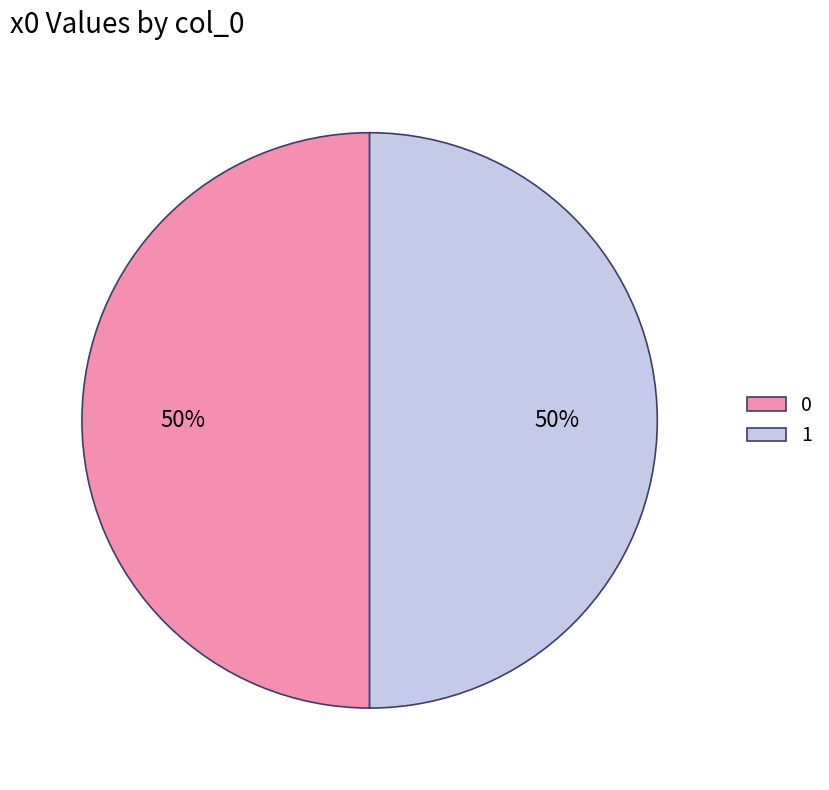

Combined, do 0 and 1 account for over 50%?

Yes